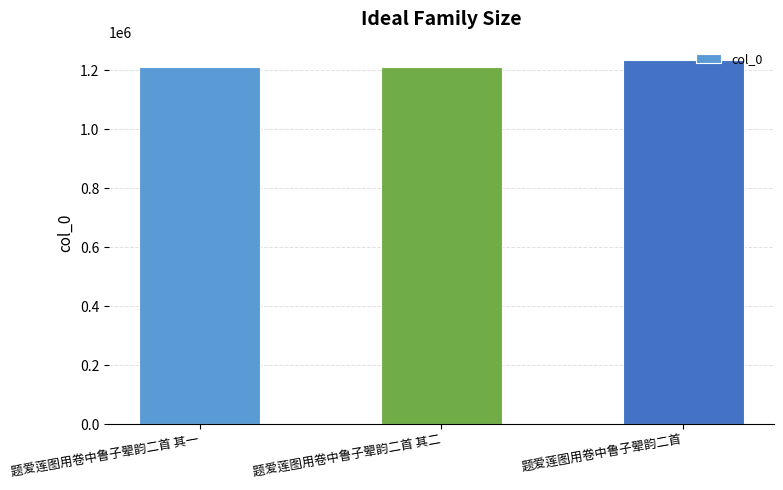

What is the sum of the values at 题爱莲图用卷中鲁子翚韵二首 其二 and 题爱莲图用卷中鲁子翚韵二首 其一?

2422617